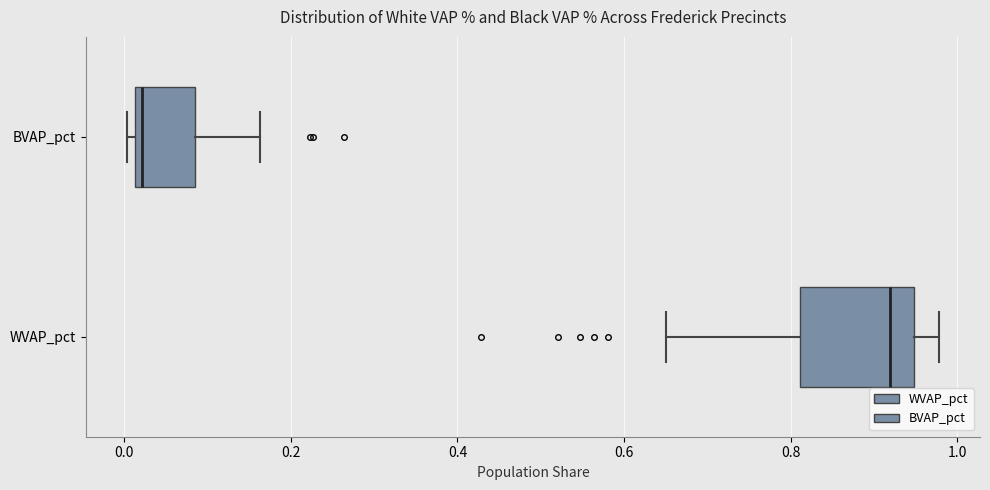

Which box is the widest, from its left edge to its right edge?

WVAP_pct